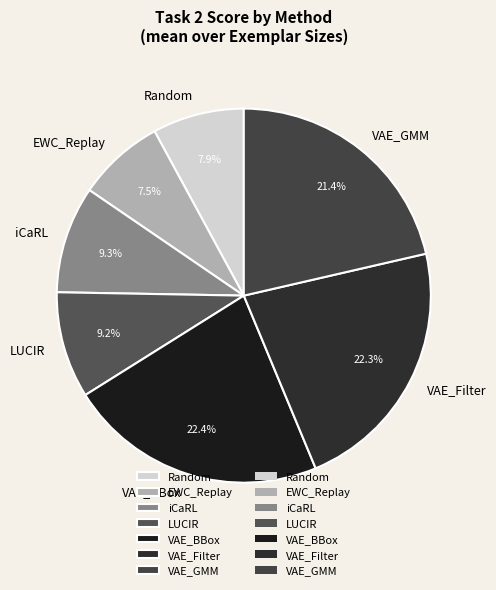

Does any single category account for the majority?

No